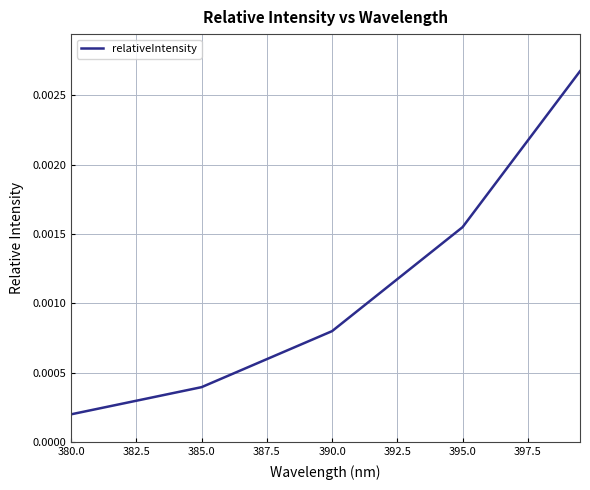

Does the chart display data point markers on the line(s)?

No